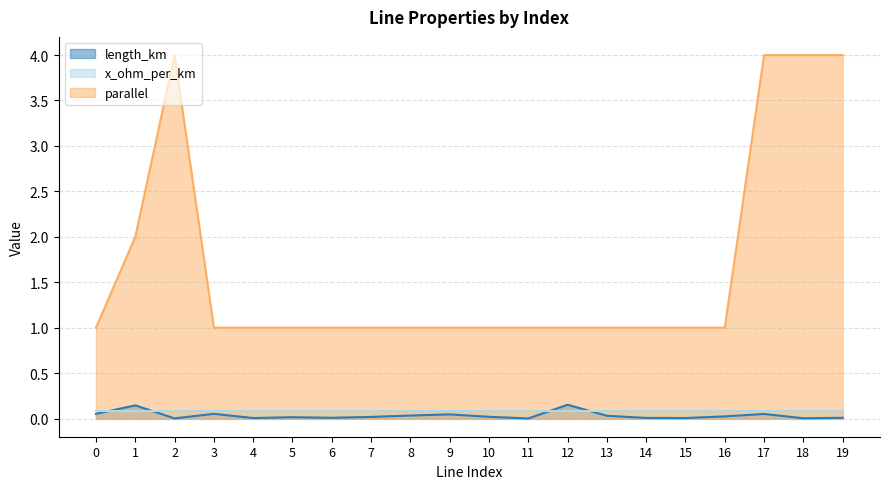

What are all the series names shown in the legend?

length_km, x_ohm_per_km, parallel